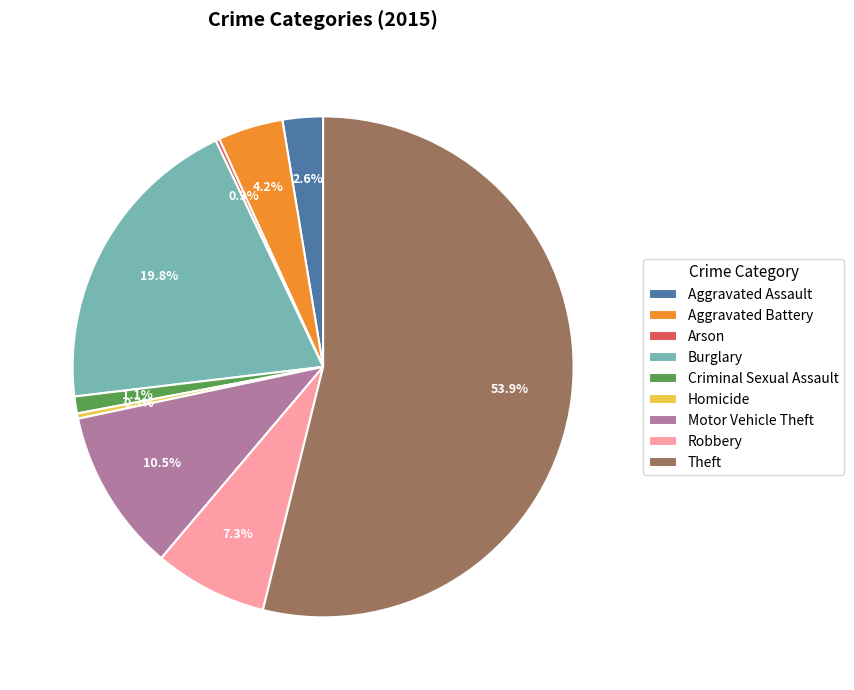

Which category accounts for the majority?

Theft